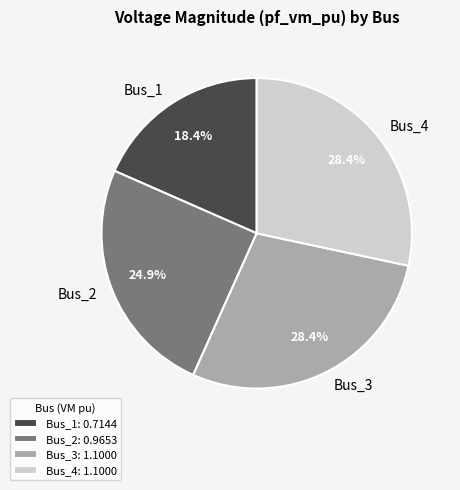

To the nearest percent, what portion does Bus_1 represent?

18%